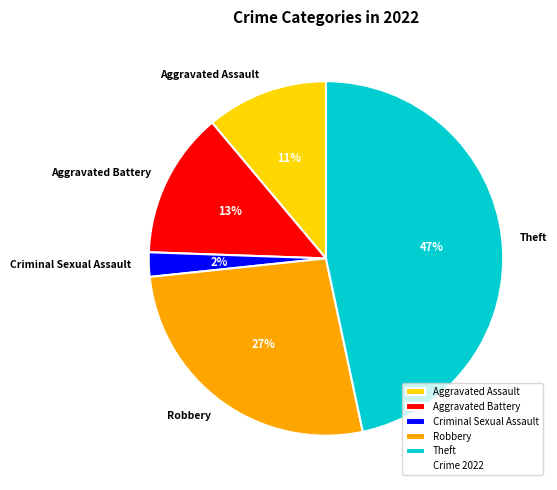

Does any single category account for the majority?

No